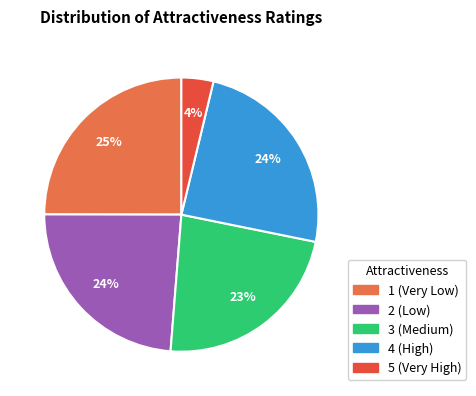

Approximately how many times larger is the value at 1 compared to 3?

1.1